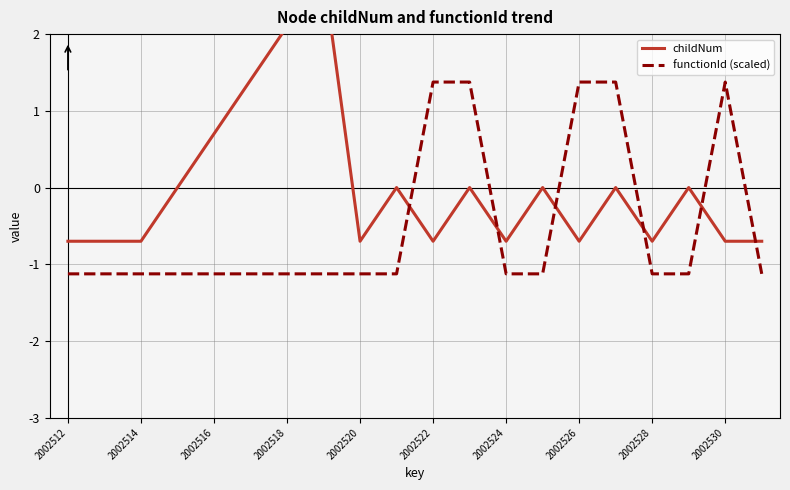

In childNum, how many points are higher than both neighbors (excluding endpoints)?

6